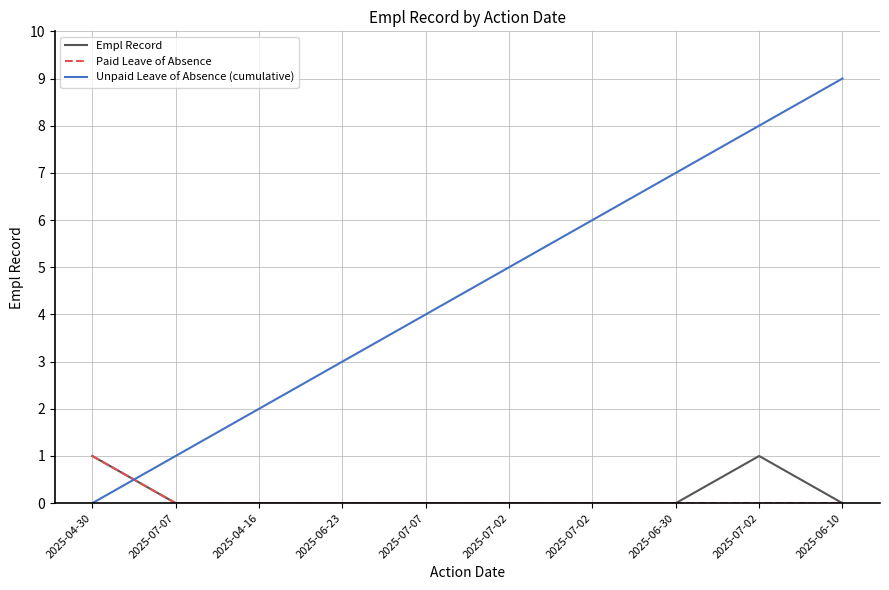

Does the chart have visible grid lines?

Yes